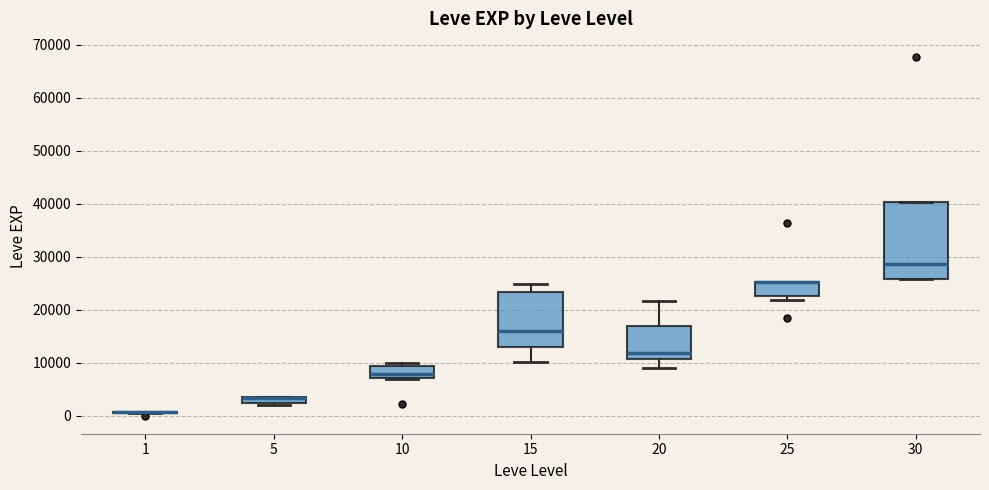

Comparing the boxes themselves (not the whiskers), which one is the tallest?

30